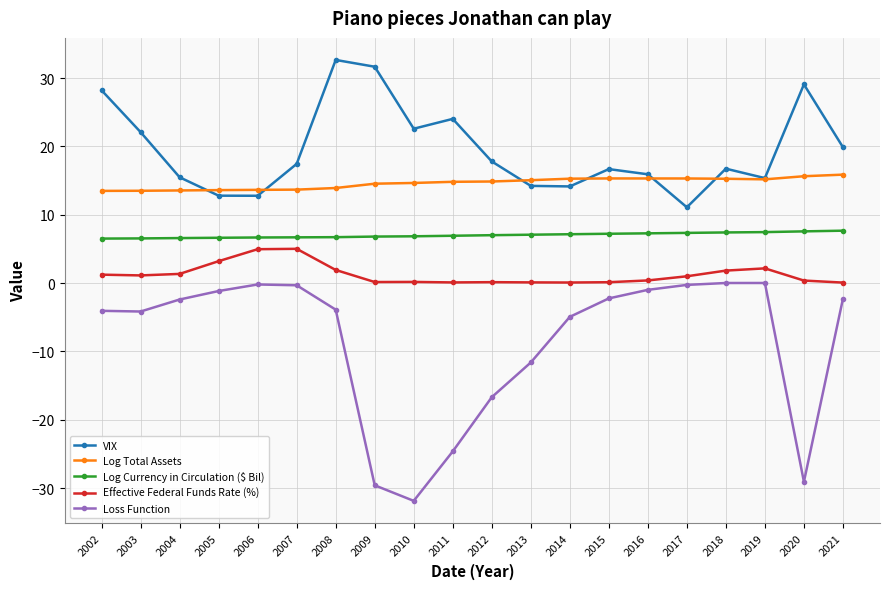

Which series has the widest spread of values?

Loss Function